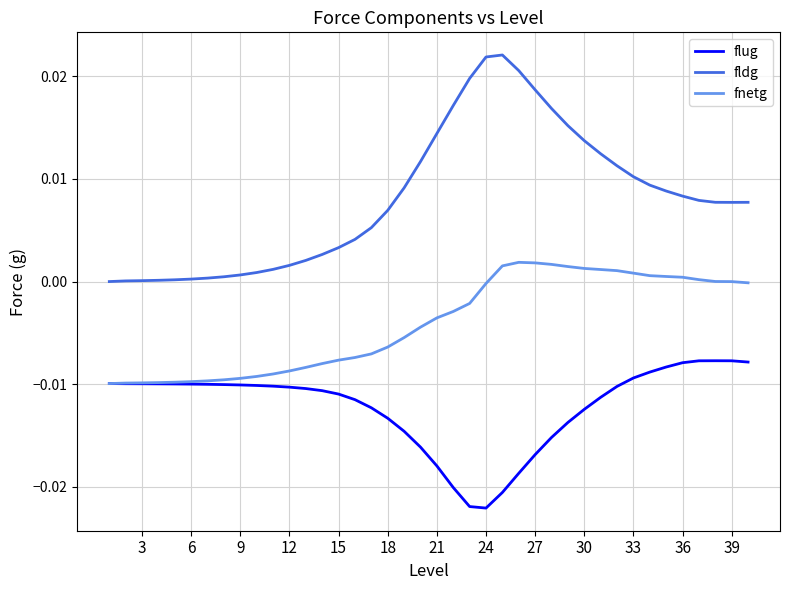

True or false: flug and fldg intersect in this chart.

False